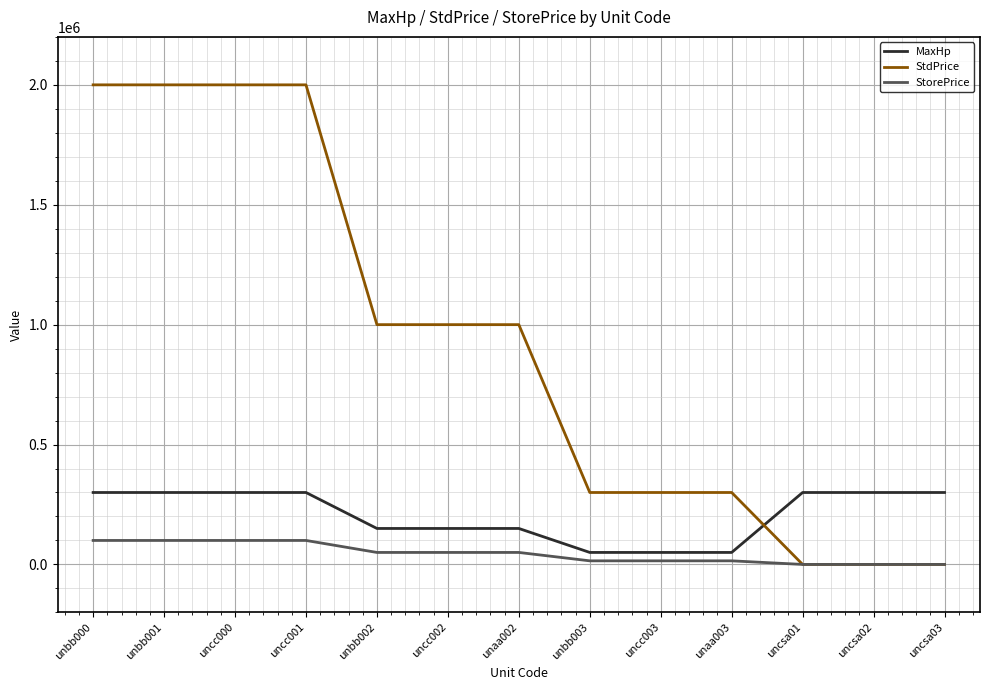

List the series in order of their peak value, highest first.

StdPrice, MaxHp, StorePrice